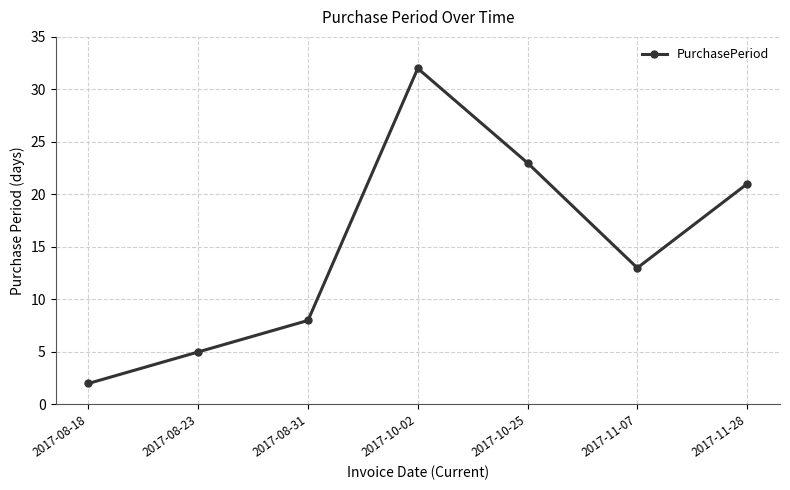

Which category has the highest value across all series?

2017-10-02